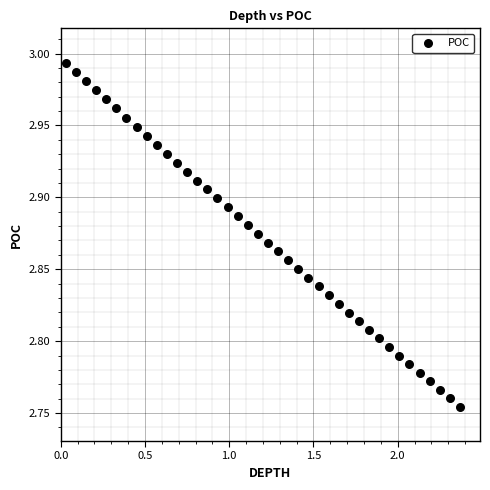

What is the range of X values (max minus min)?

2.3